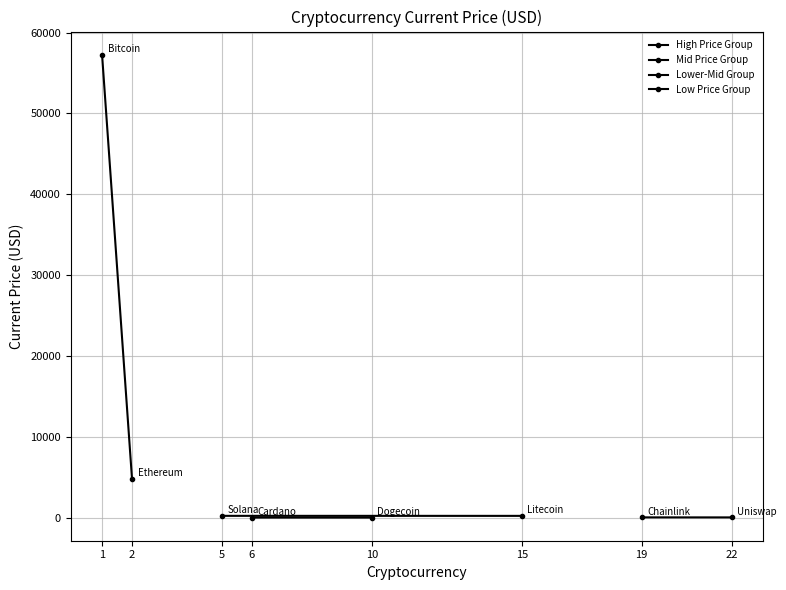

What are all the series names shown in the legend?

High Price Group, Mid Price Group, Lower-Mid Group, Low Price Group